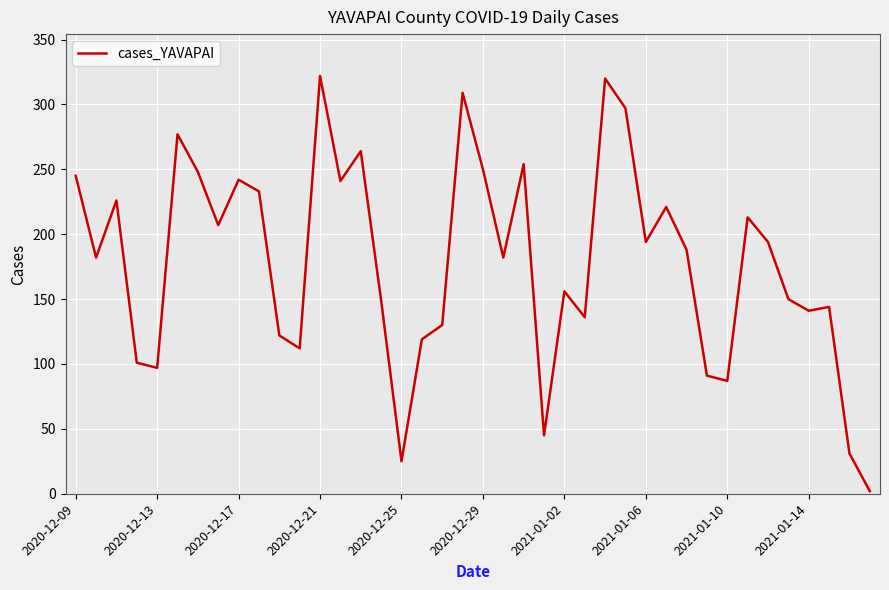

What is the maximum value shown in the chart?

322